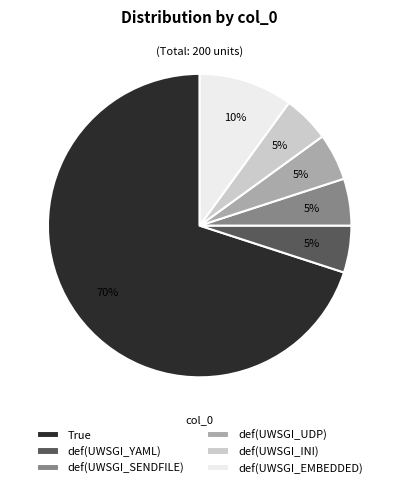

Which has a higher value, def(UWSGI_EMBEDDED) or def(UWSGI_UDP)?

def(UWSGI_EMBEDDED)